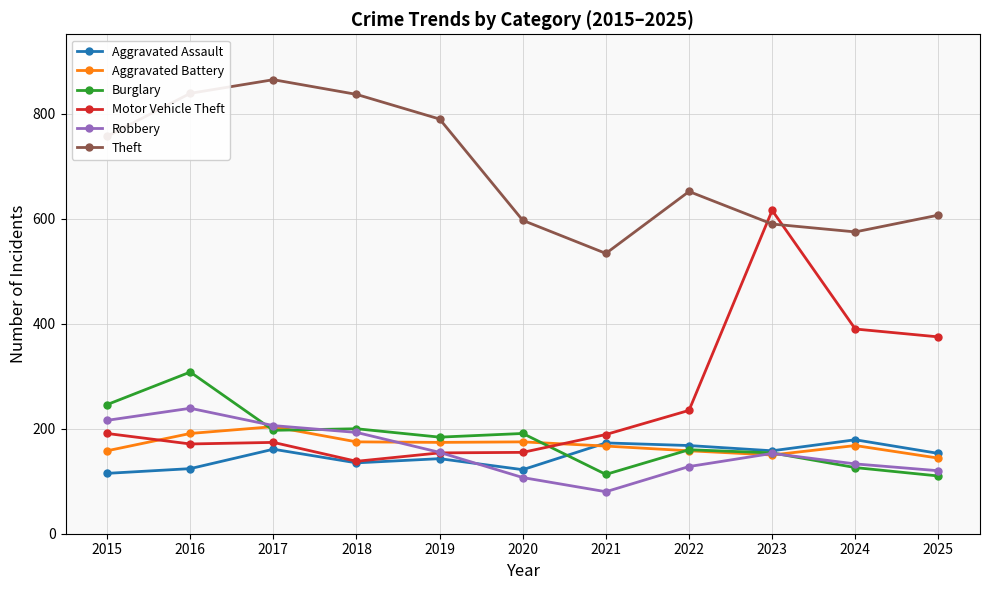

At which label does Motor Vehicle Theft reach its peak?

2023